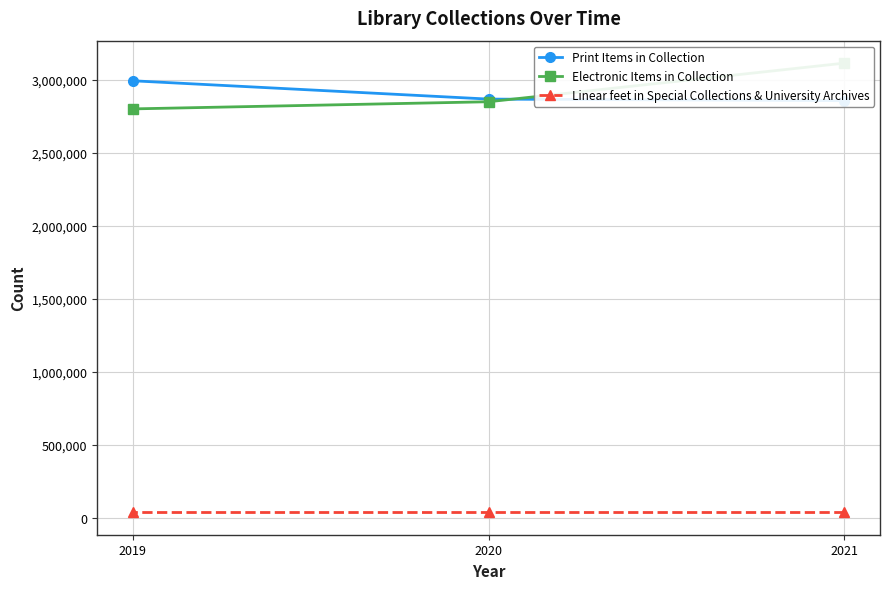

Which series has the largest total across all categories?

Electronic Items in Collection